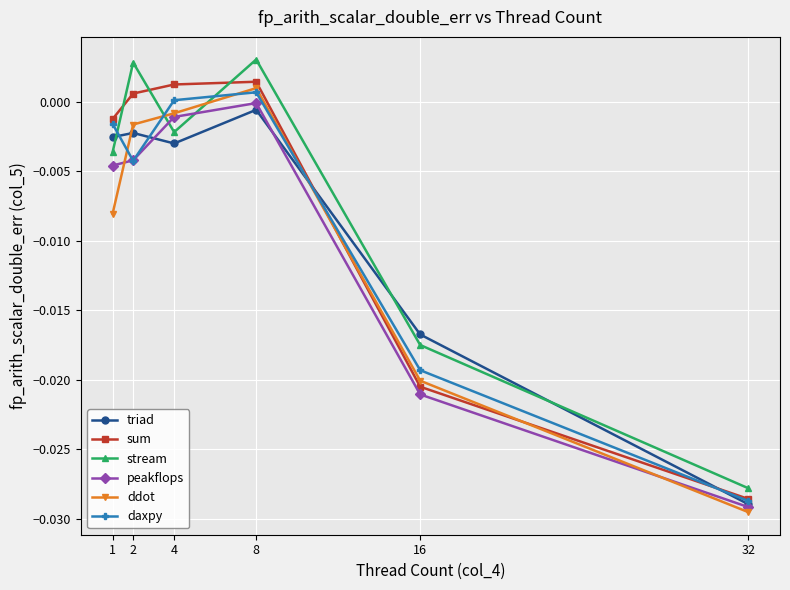

True or false: ddot and triad intersect in this chart.

True